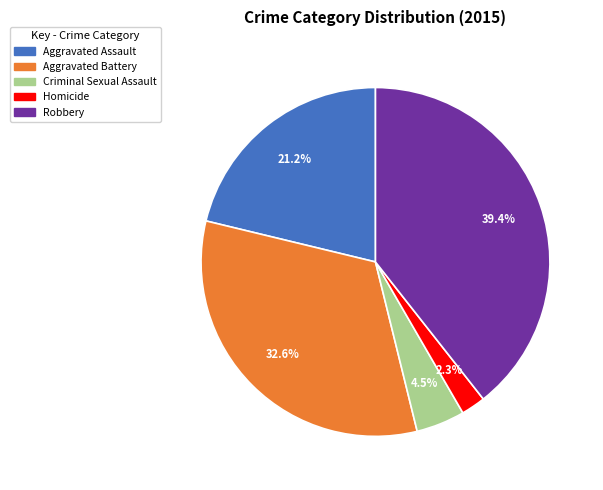

To the nearest percent, what percentage of the pie is Homicide?

2%